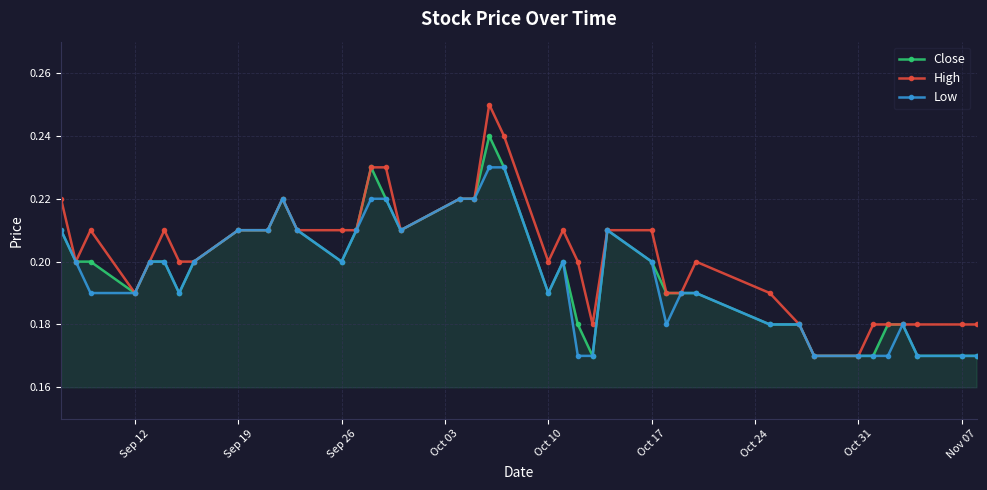

Which series has the largest total across all categories?

High